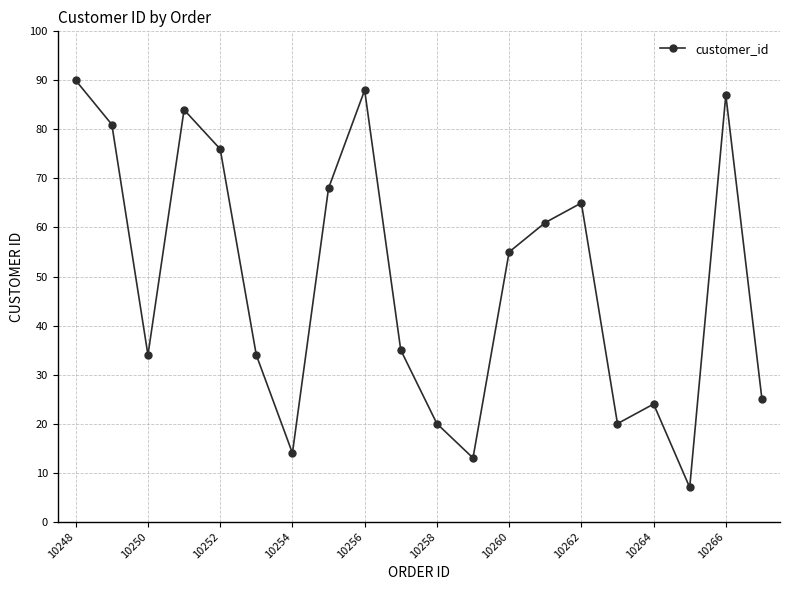

How many points are higher than both their immediate neighbors (excluding endpoints)?

5